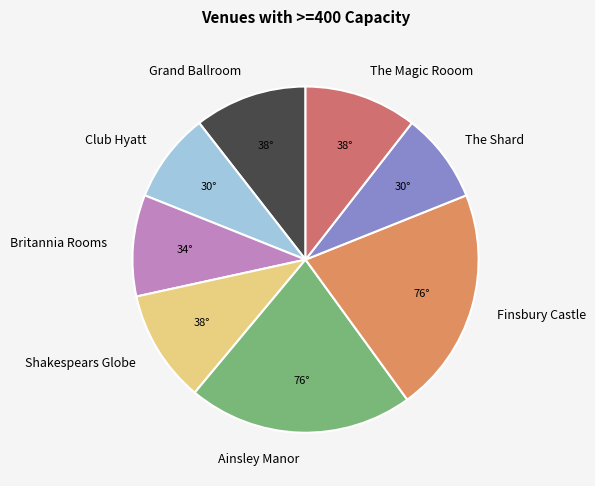

Approximately how many times larger is the value at Britannia Rooms compared to Grand Ballroom?

0.9